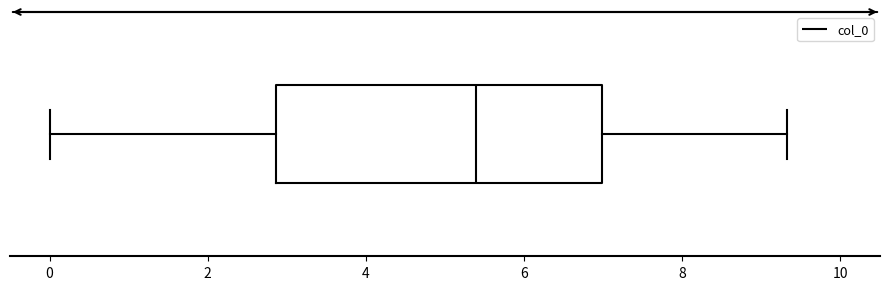

Transcribe this box plot: give where the median line is, the range the box spans, and where the two whiskers end, as read against the x-axis. The values are not printed on the chart, so give them approximately, as read against the axis.

median 5.4, box 2.8 to 7.0, whiskers 0.0 to 9.4